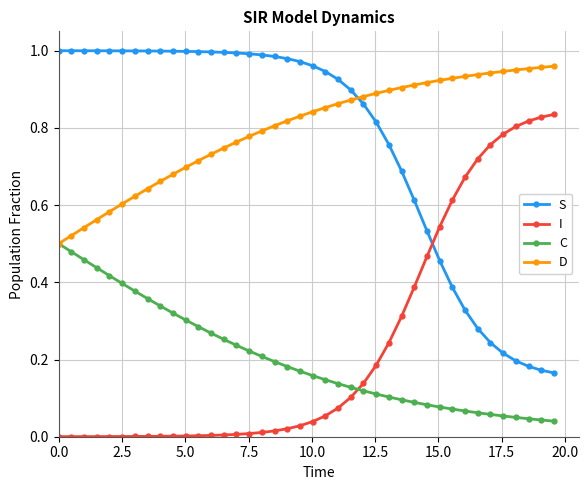

How many times do I and C cross each other?

1